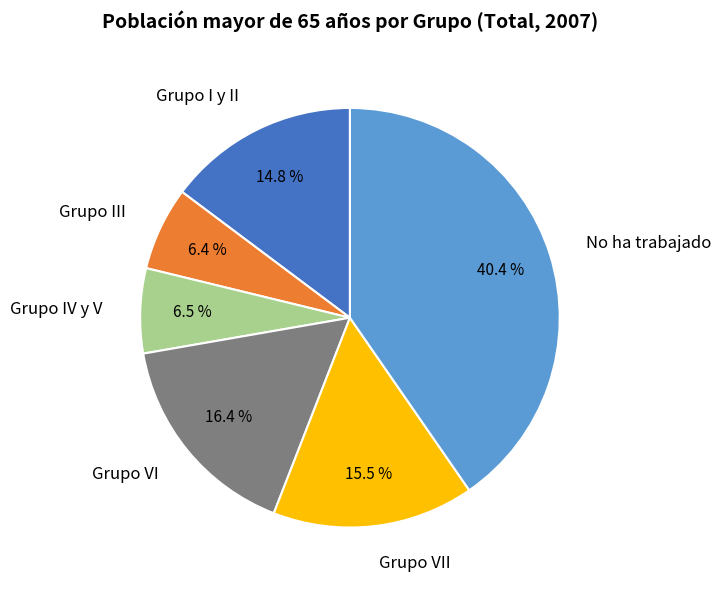

Which category has the biggest portion of the pie?

No ha trabajado